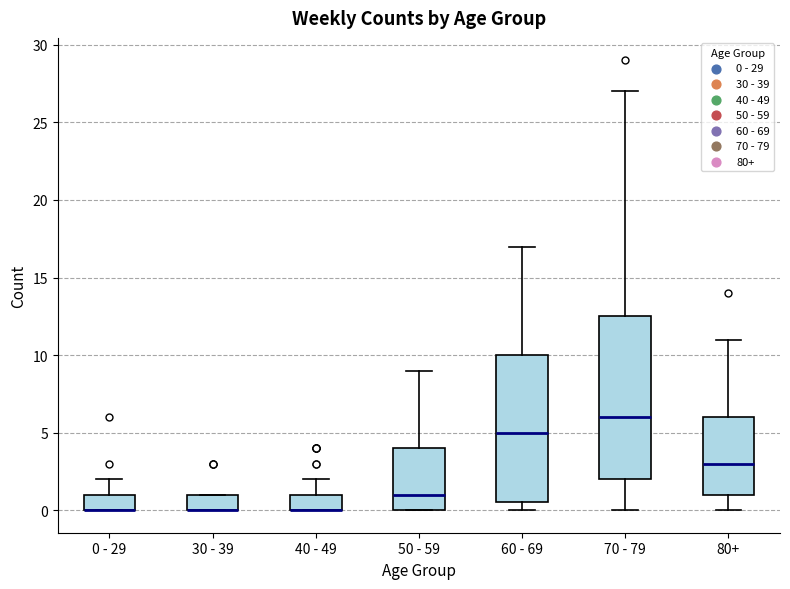

Reading left to right, transcribe this box plot: for each box, give where its median line is, the range the box spans, and where its two whiskers end, as read against the y-axis. The values are not printed on the chart, so give them approximately, as read against the axis.

0 - 29: median 0.0 (drawn on the box's lower edge), box 0.0 to 1.0, whiskers 0.0 to 2.0
30 - 39: median 0.0 (drawn on the box's lower edge), box 0.0 to 1.0, whiskers 0.0 to 1.0
40 - 49: median 0.0 (drawn on the box's lower edge), box 0.0 to 1.0, whiskers 0.0 to 2.0
50 - 59: median 1.0, box 0.0 to 4.0, whiskers 0.0 to 9.0
60 - 69: median 5.0, box 0.5 to 10.0, whiskers 0.0 to 17.0
70 - 79: median 6.0, box 2.0 to 12.5, whiskers 0.0 to 27.0
80+: median 3.0, box 1.0 to 6.0, whiskers 0.0 to 11.0